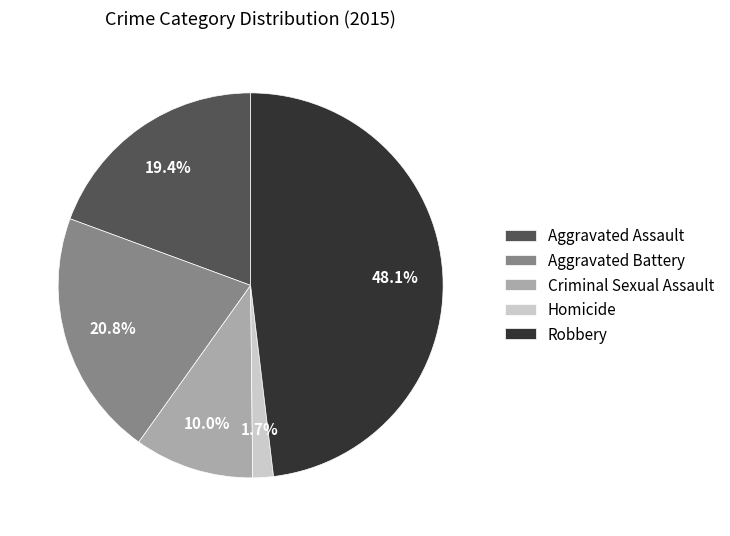

Does Robbery represent more than half of the total?

No